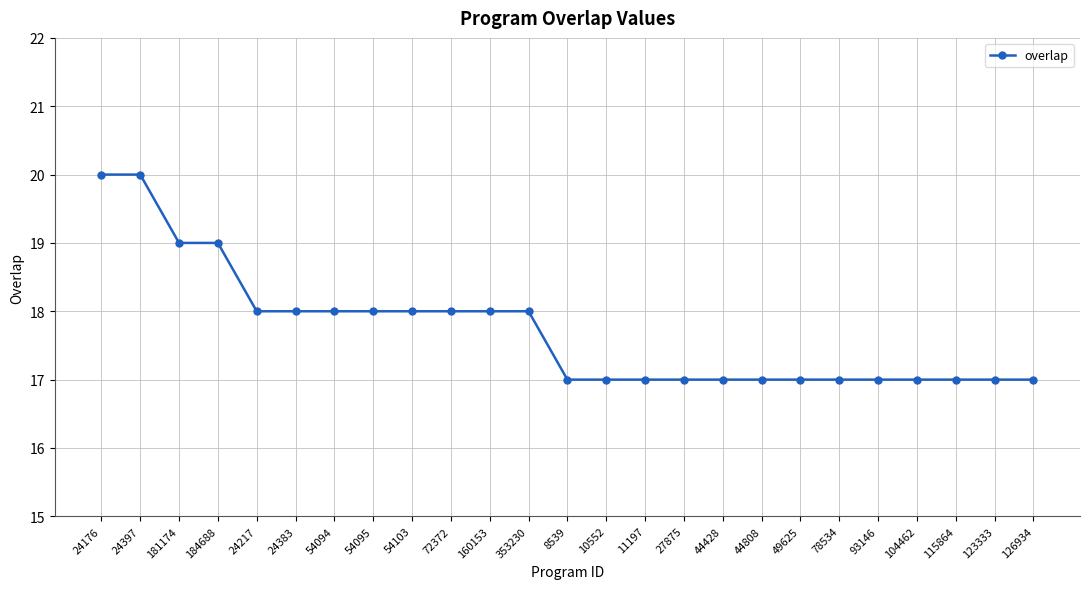

What is the label of the 24th point from the right?

24397